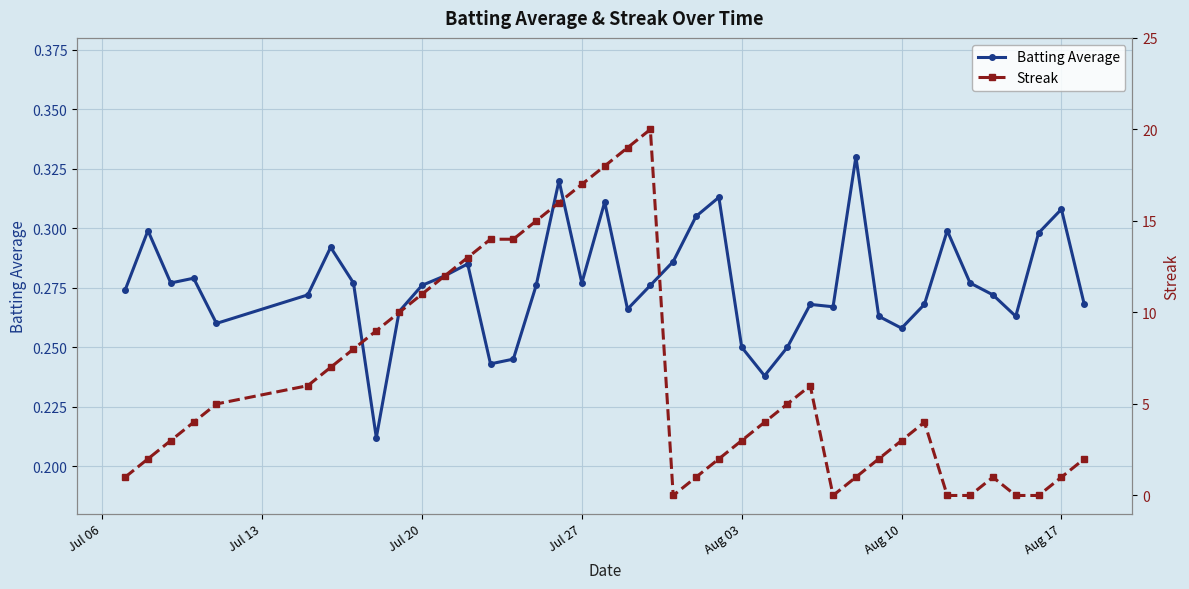

What is the sum of all Streak values?

259.0